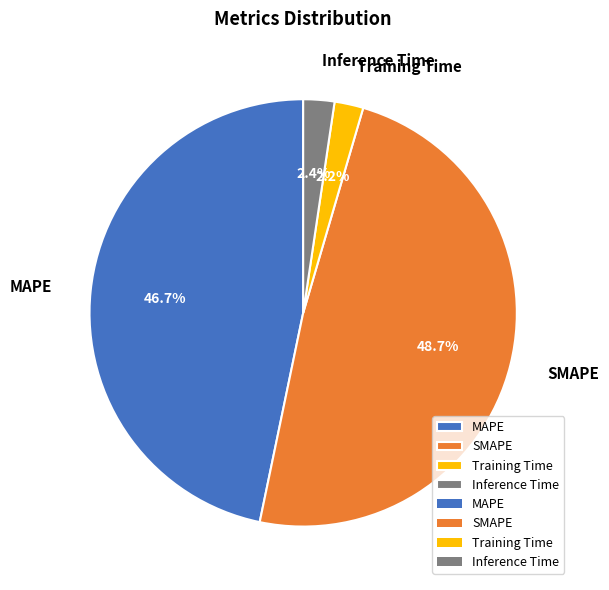

What is the total percentage of Training Time and MAPE?

48.9%